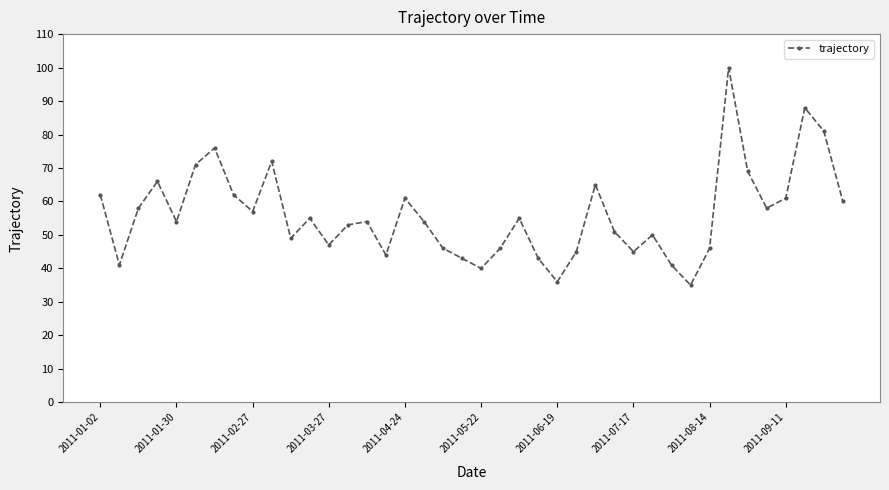

What is the average value?

56